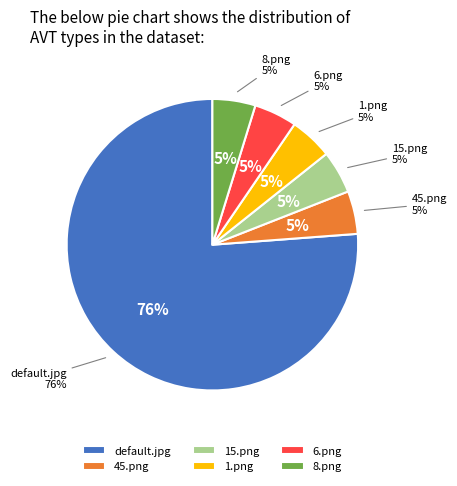

Is it true that 6.png is 5% of the pie?

False